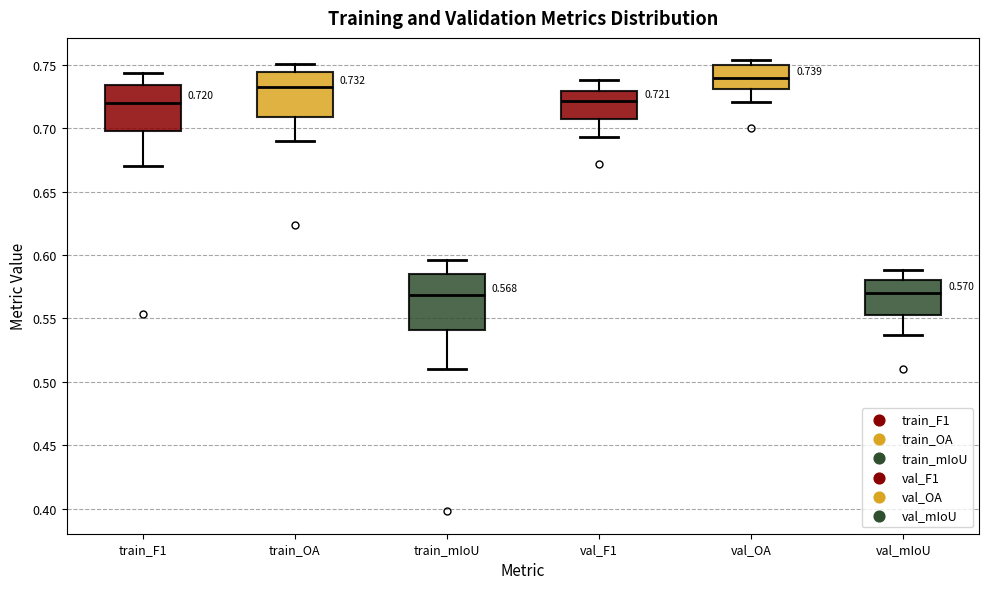

Comparing the boxes themselves (not the whiskers), which one is the tallest?

train_mIoU